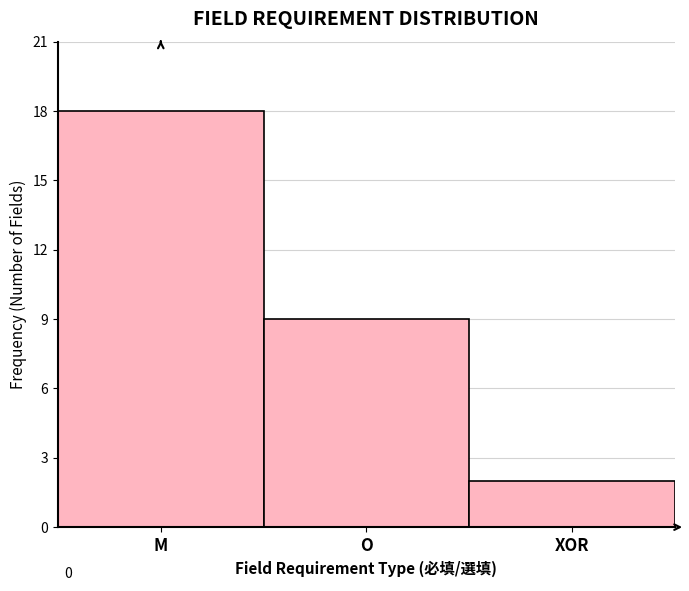

Reading right to left, transcribe all the data shown in this chart.

2	9	18